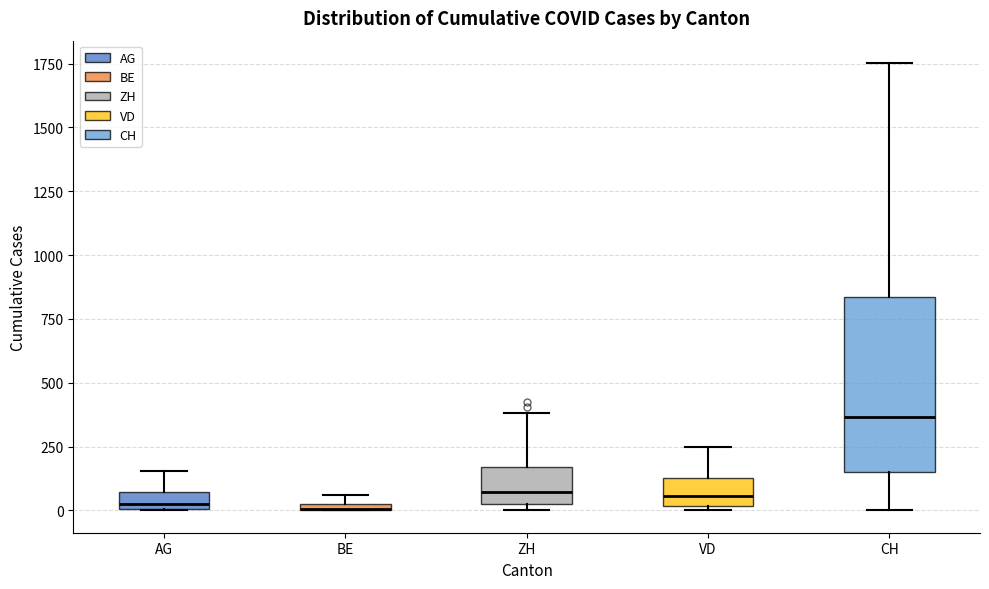

Comparing the boxes themselves (not the whiskers), which one is the tallest?

CH